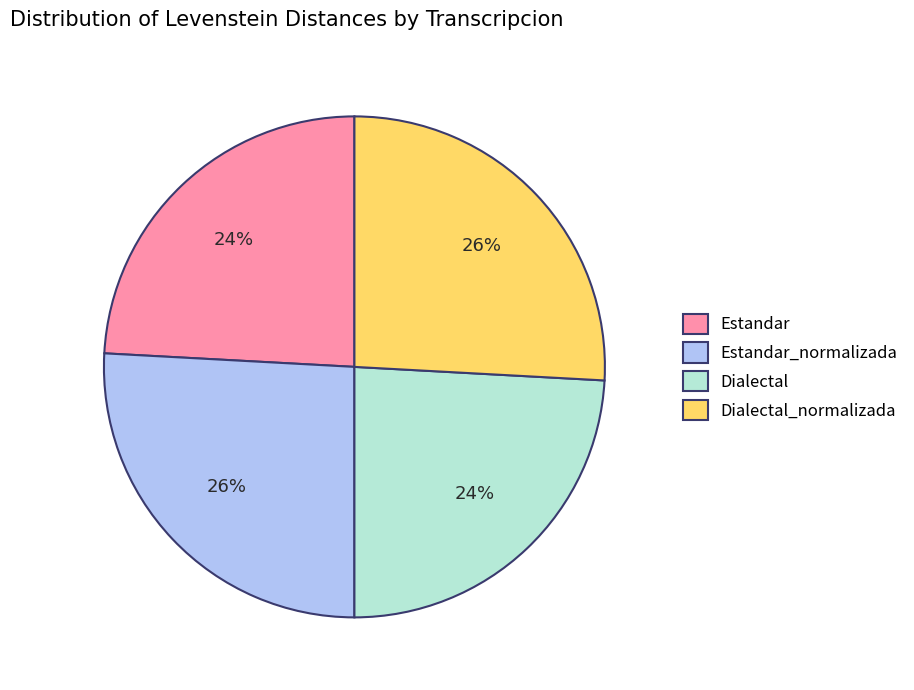

Is Dialectal_normalizada the majority of the pie?

No